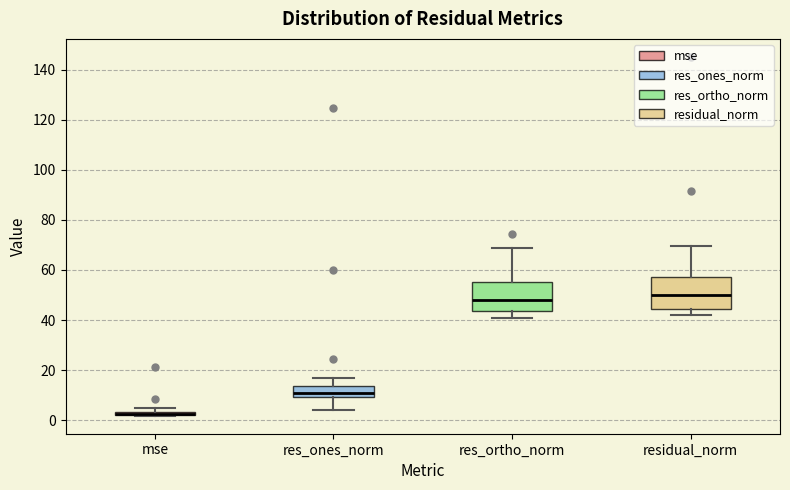

Where is the lower edge of the box for res_ones_norm on the y-axis? The values are not printed on the chart, so give them approximately, as read against the axis.

10